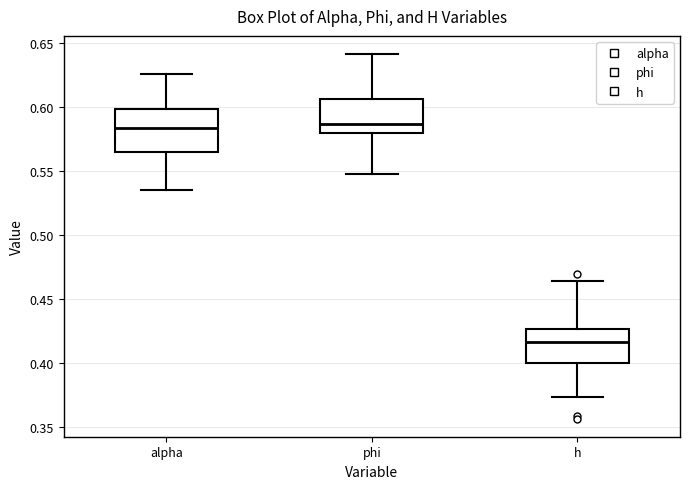

Where is the lower edge of the box for h on the y-axis? The values are not printed on the chart, so give them approximately, as read against the axis.

0.400